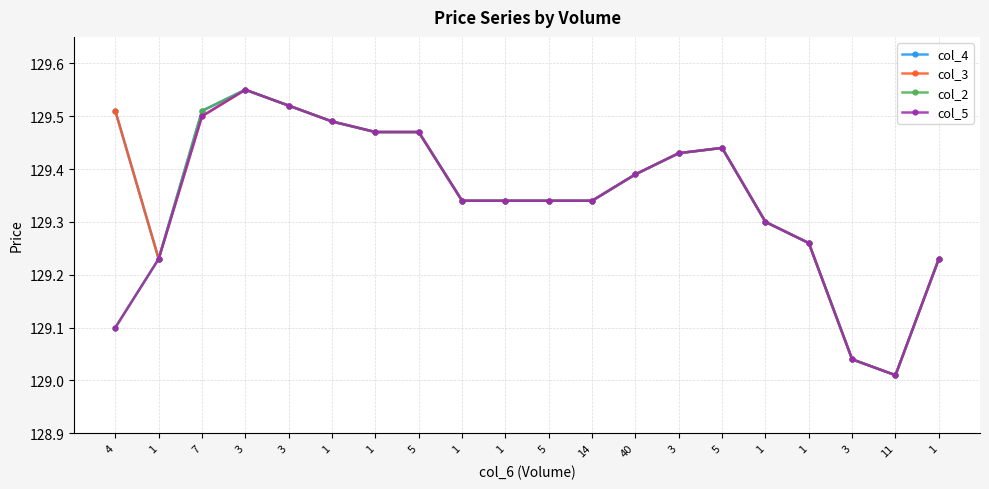

List the series in order of their peak value, lowest first.

col_4, col_3, col_2, col_5